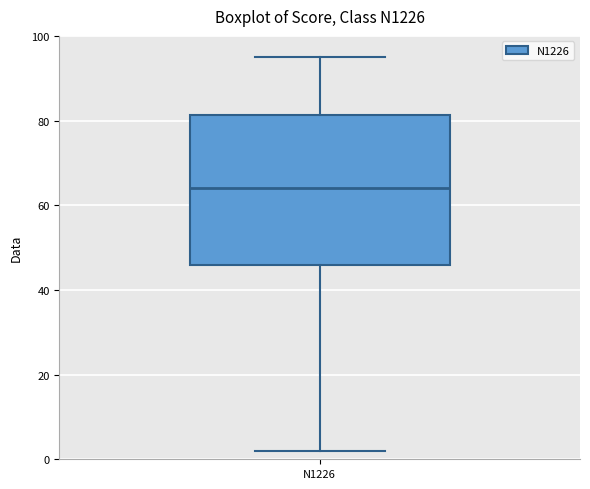

Read this box plot against the y-axis: the position of the median line, the range covered by the box, and the ends of both whiskers. The values are not printed on the chart, so give them approximately, as read against the axis.

median 64, box 46 to 82, whiskers 2 to 96